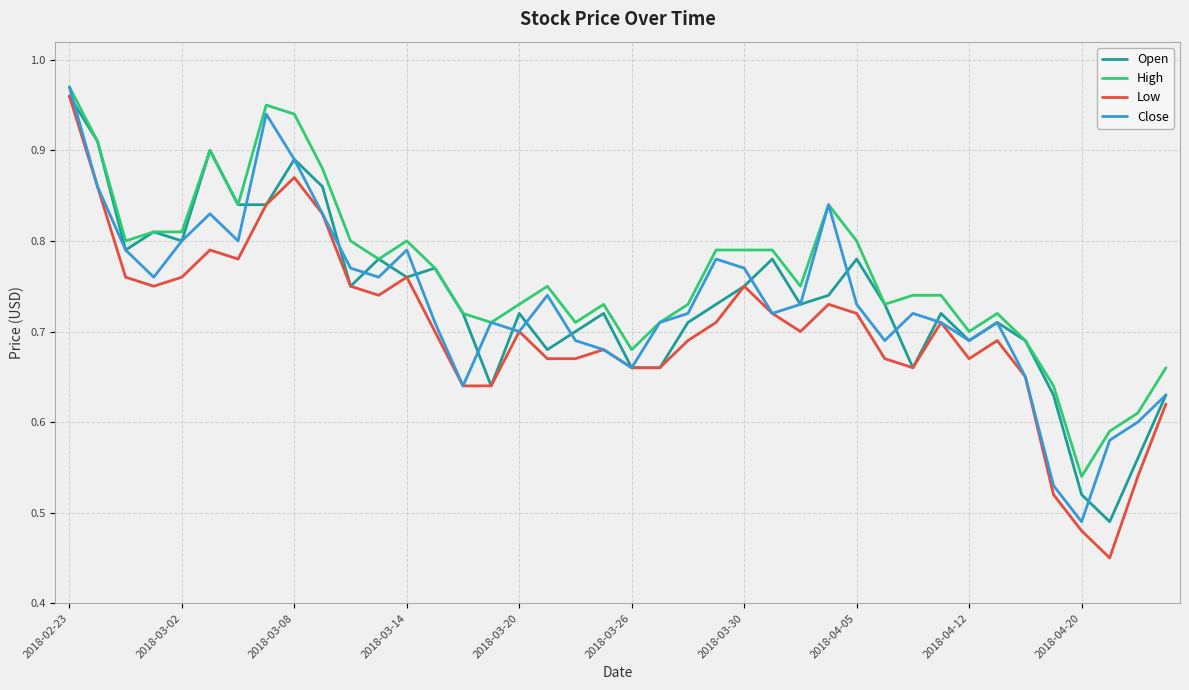

Which series has the largest total across all categories?

High